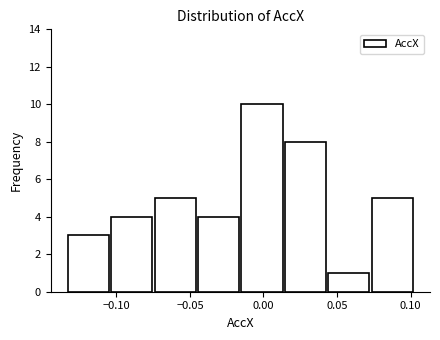

Reading left to right, list every bar in this chart as the range it spans on the x-axis followed by its height. Neither the bar edges nor the heights are printed on the chart, so give them approximately, as read against the axes.

-0.135 to -0.105: 3
-0.105 to -0.075: 4
-0.075 to -0.045: 5
-0.045 to -0.015: 4
-0.015 to 0.015: 10
0.015 to 0.045: 8
0.045 to 0.075: 1
0.075 to 0.100: 5